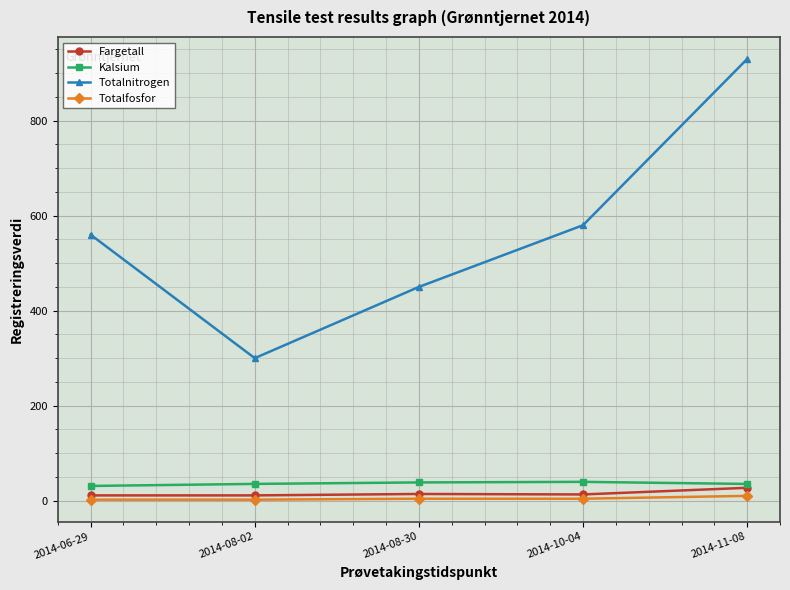

How many categories are shown in the chart?

5